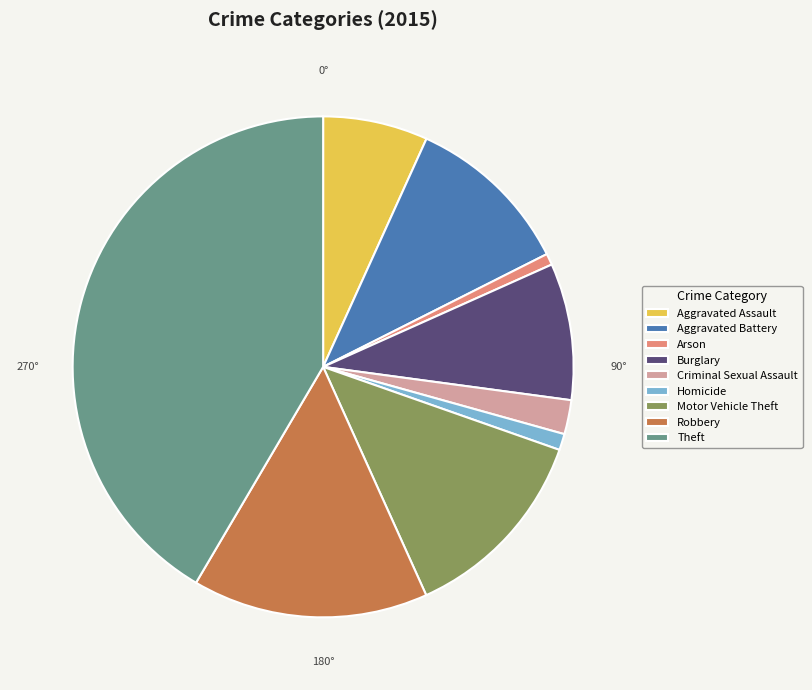

The Robbery slice represents 25% of the pie. True or false?

False